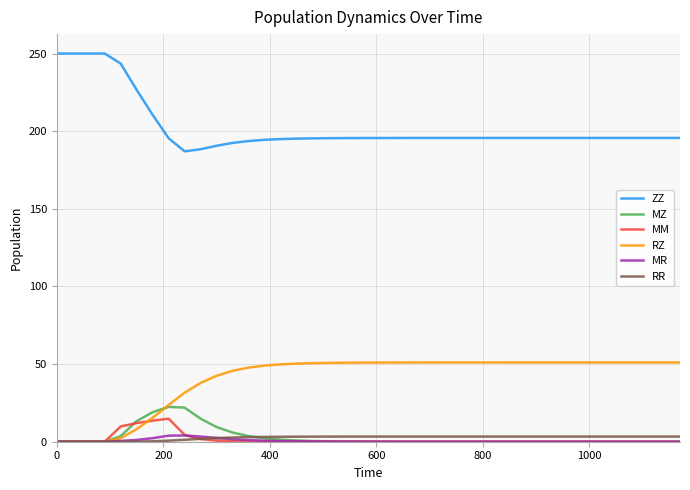

True or false: MZ and MM cross at least once.

True